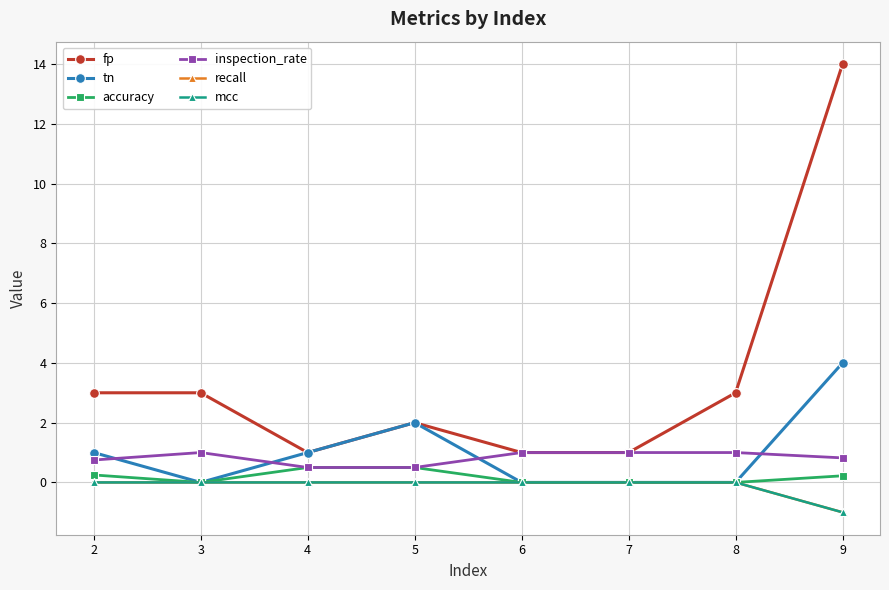

At which category does the chart reach its peak across all series?

9